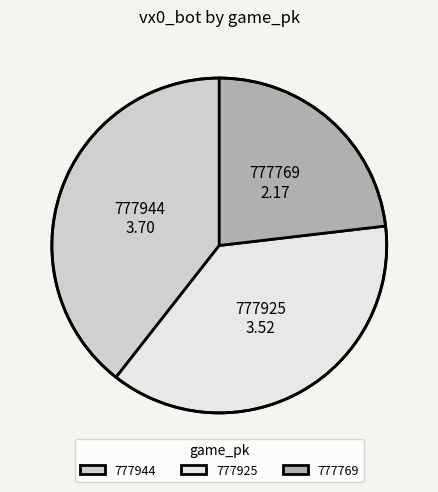

Combined, do 777944 and 777769 account for over 50%?

Yes